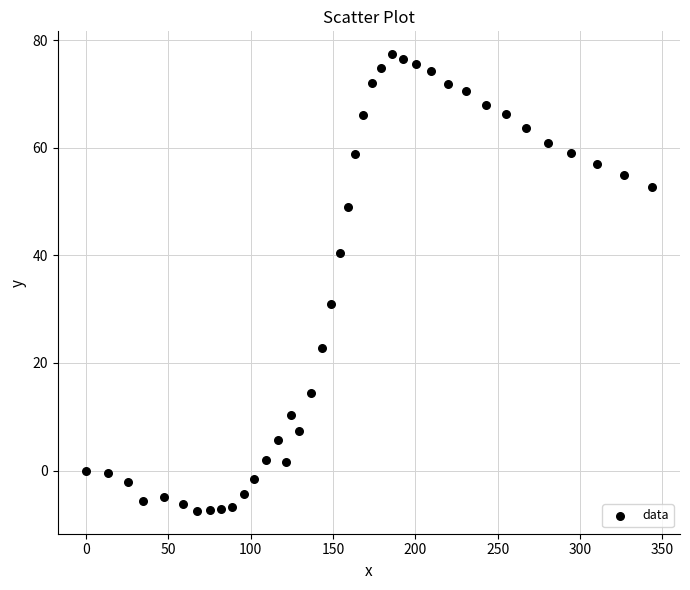

What is the range of Y values (max minus min)?

84.9